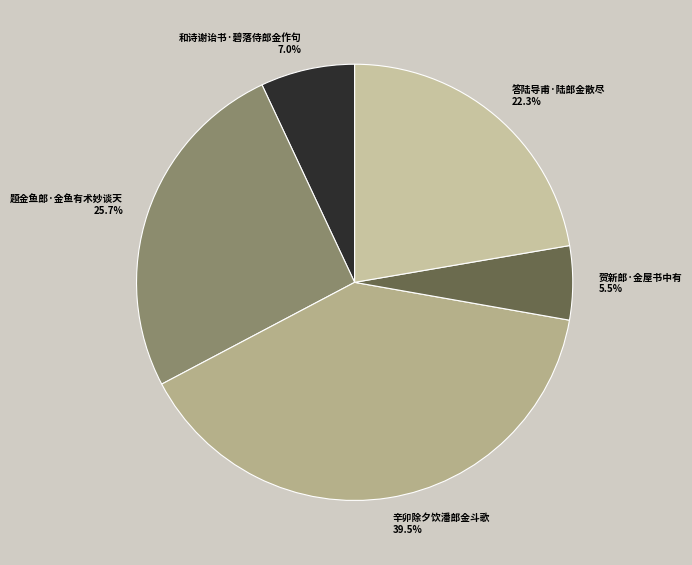

Rank the categories by value from lowest to highest.

贺新郎·金屋书中有, 和诗谢诒书·碧落侍郎金作句, 答陆导甫·陆郎金散尽, 题金鱼郎·金鱼有术妙谈天, 辛卯除夕饮潘郎金斗歌